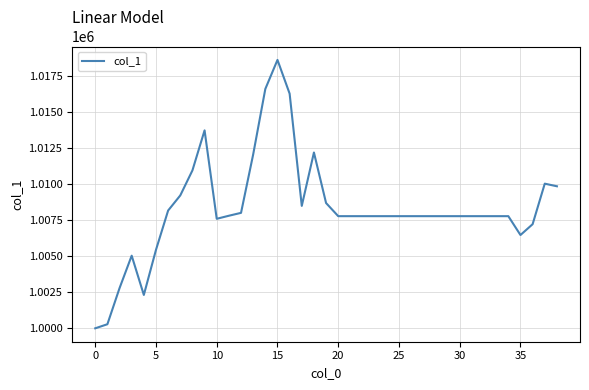

What is the maximum value shown in the chart?

1018580.2